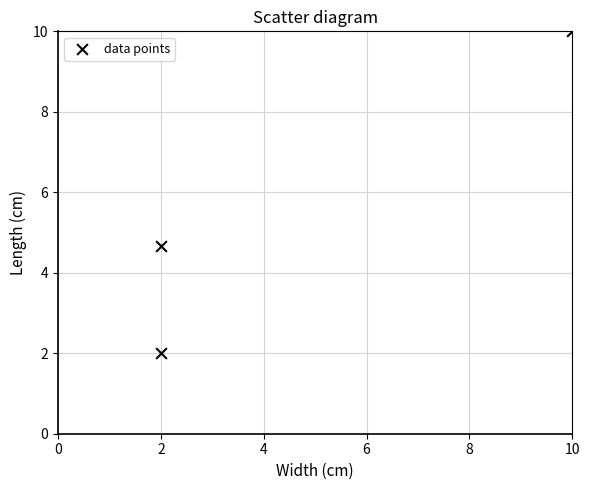

What is the average Y value?

5.6